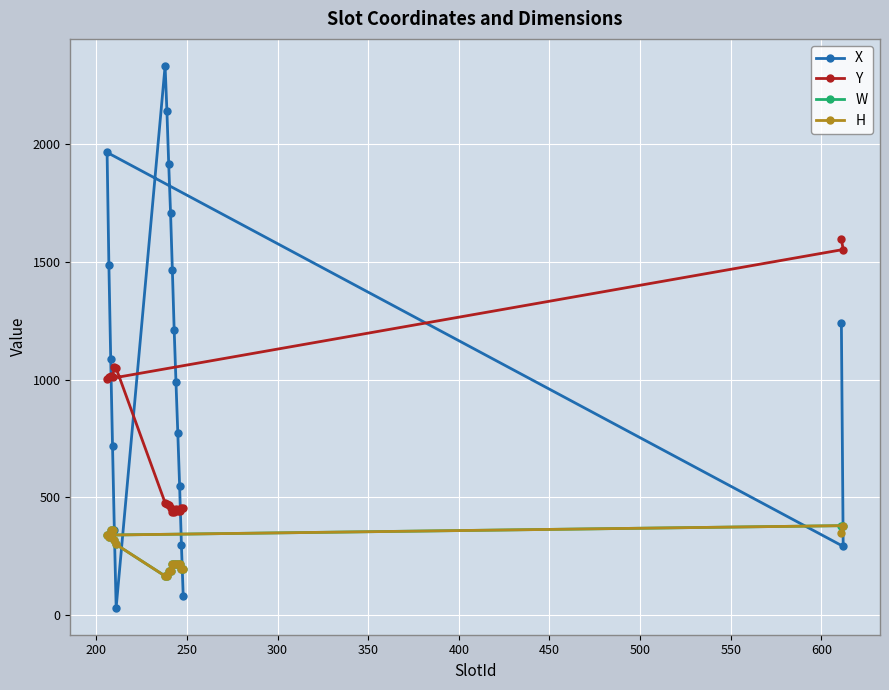

What is the difference between the maximum and minimum values in the X series?

2299